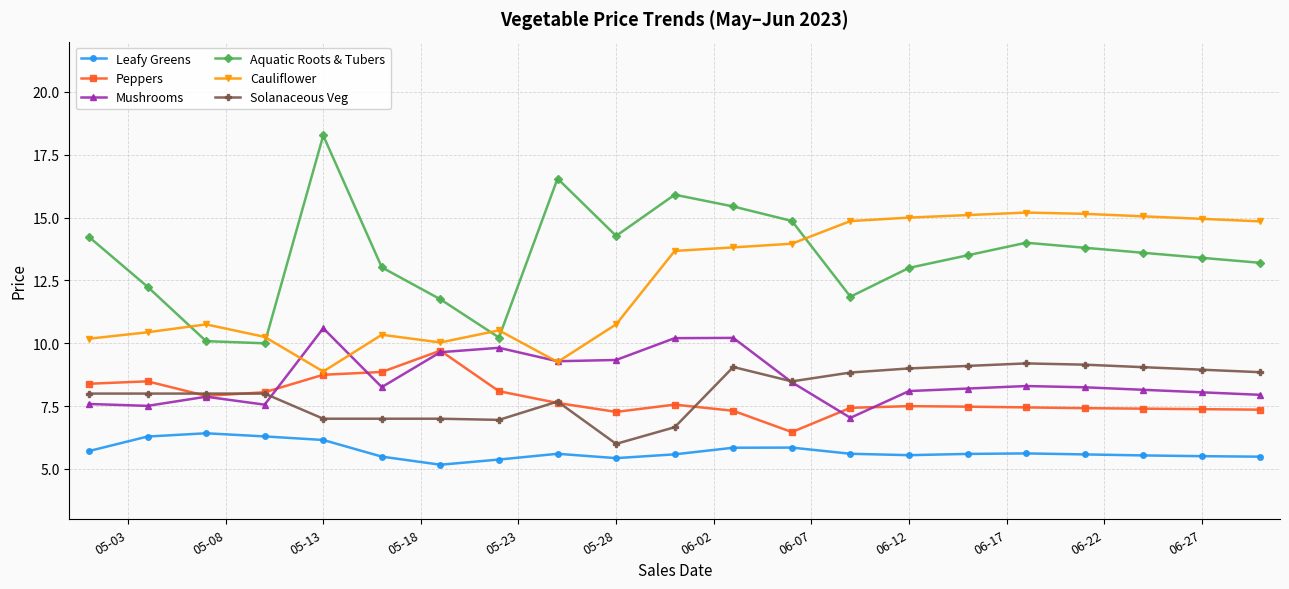

Which series has the widest spread of values?

Aquatic Roots & Tubers